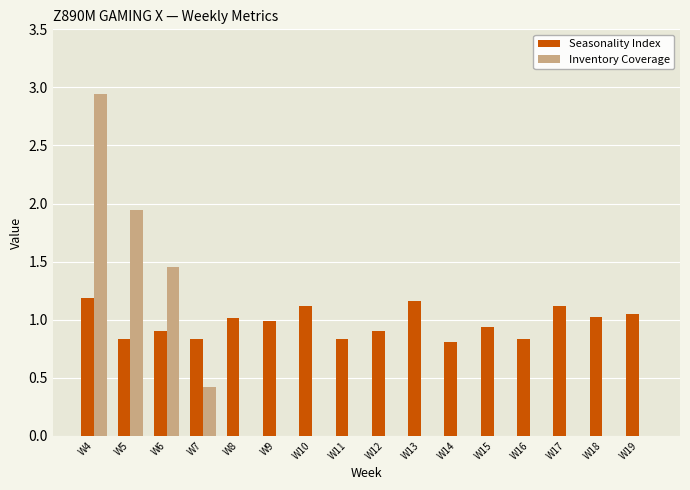

The value of Inventory Coverage at W15 is 0.0. True or false?

True